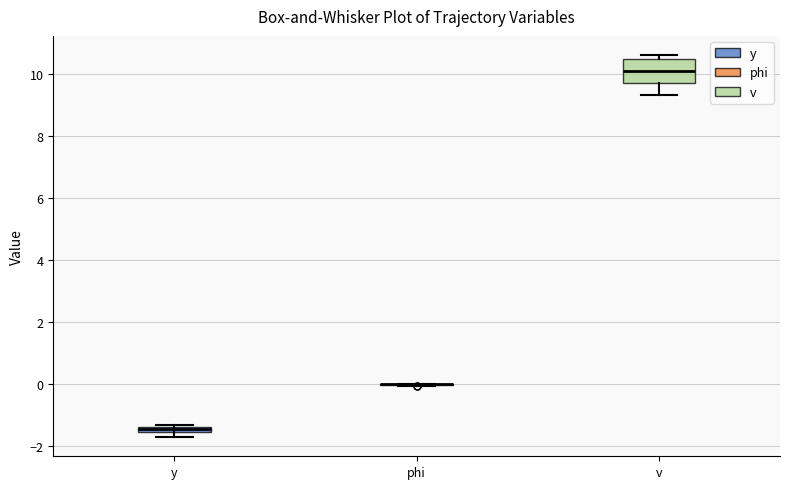

Which box is the tallest, from its lower edge to its upper edge?

v